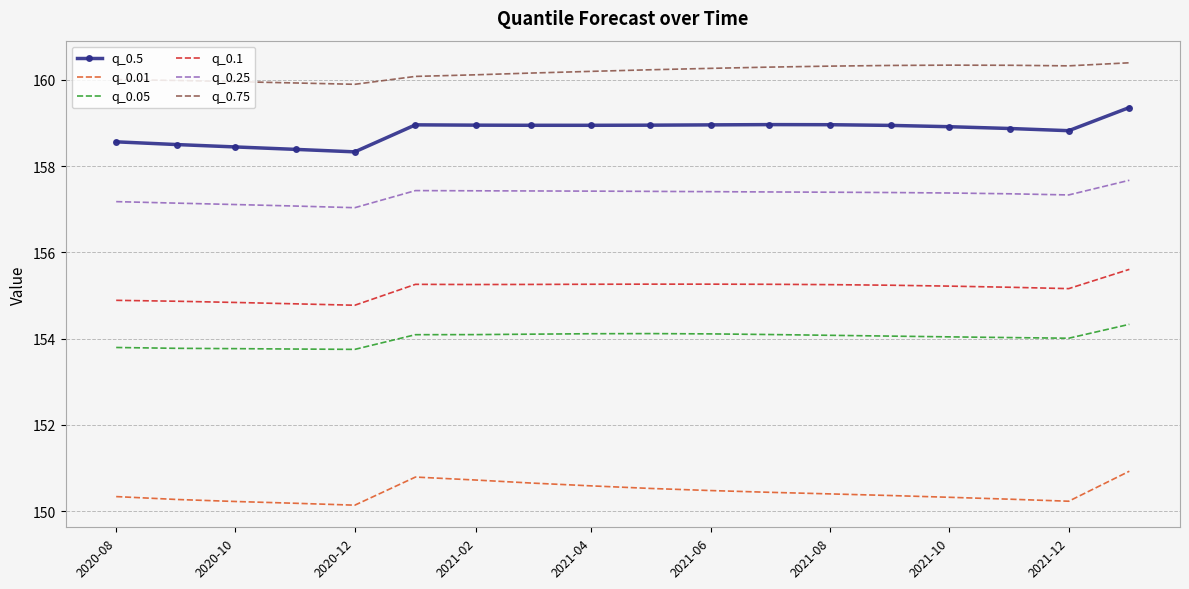

What is the difference between the second highest and minimum values in the q_0.05 series?

0.4